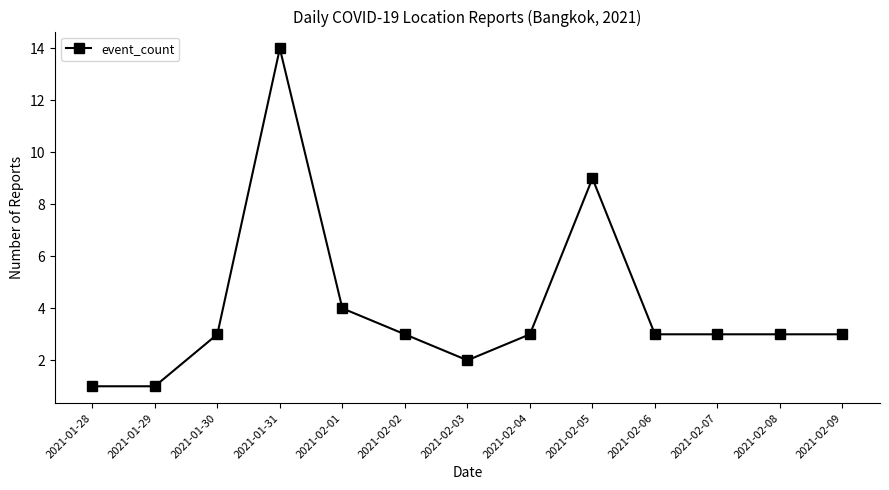

What position from the left is 2021-01-28?

1